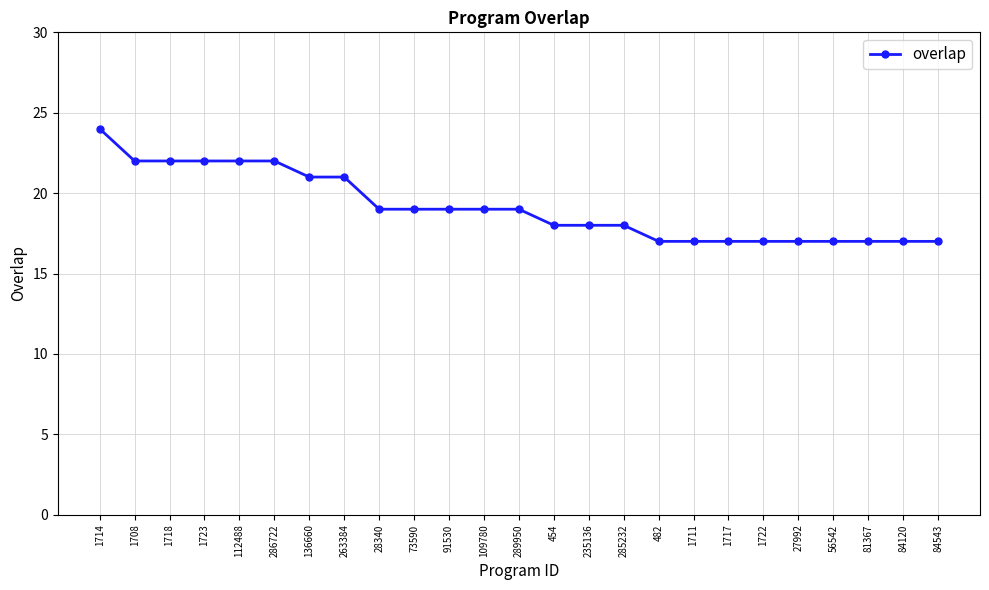

What is the smallest value displayed?

17